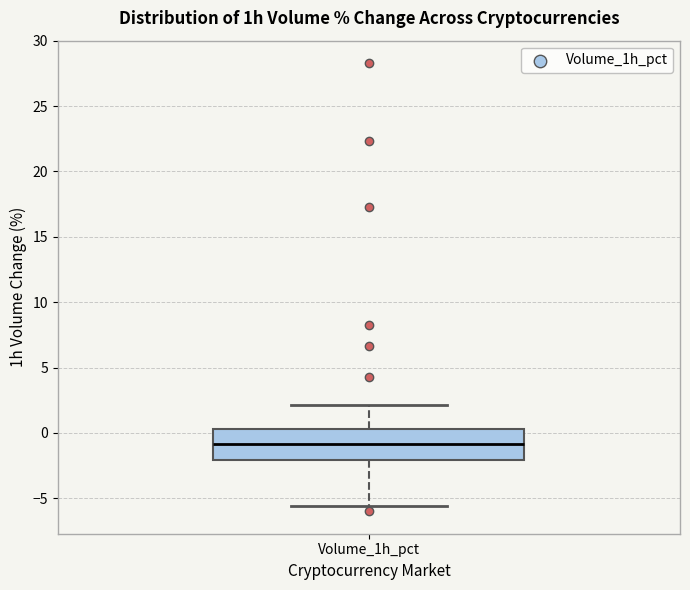

Transcribe this box plot: give where the median line is, the range the box spans, and where the two whiskers end, as read against the y-axis. The values are not printed on the chart, so give them approximately, as read against the axis.

median -1.0, box -2.0 to 0.5, whiskers -5.5 to 2.0